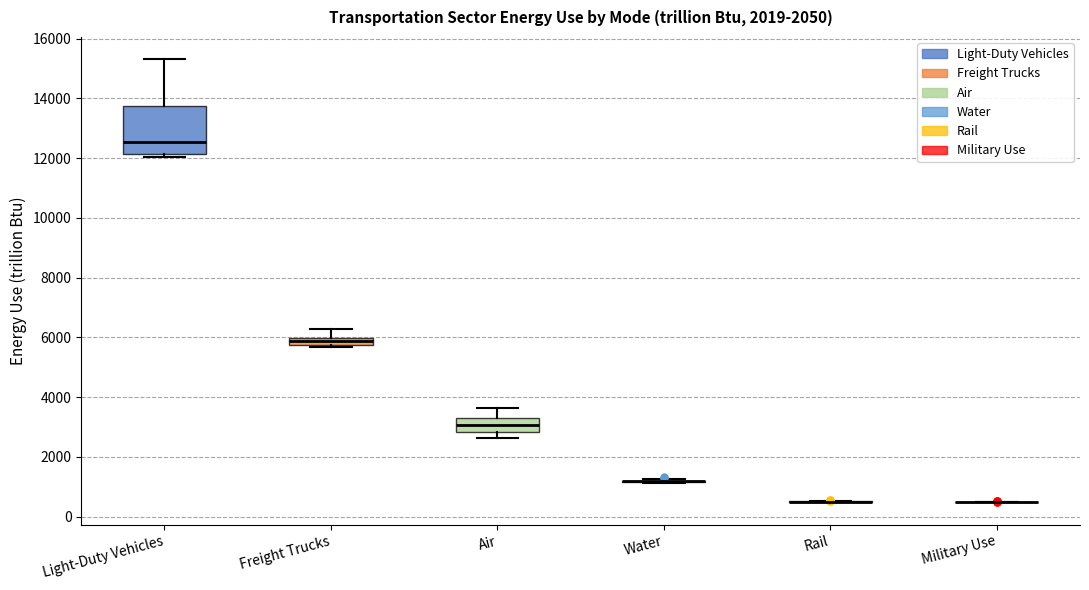

Where is the lower edge of the box for Light-Duty Vehicles on the y-axis? The values are not printed on the chart, so give them approximately, as read against the axis.

12200